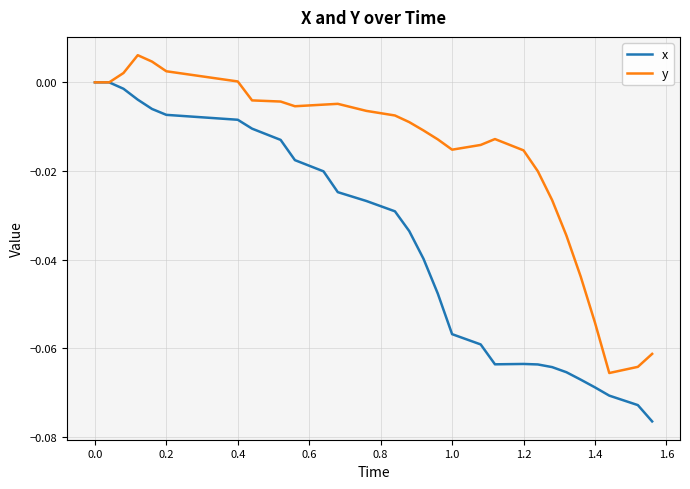

Which series has the largest total across all categories?

y